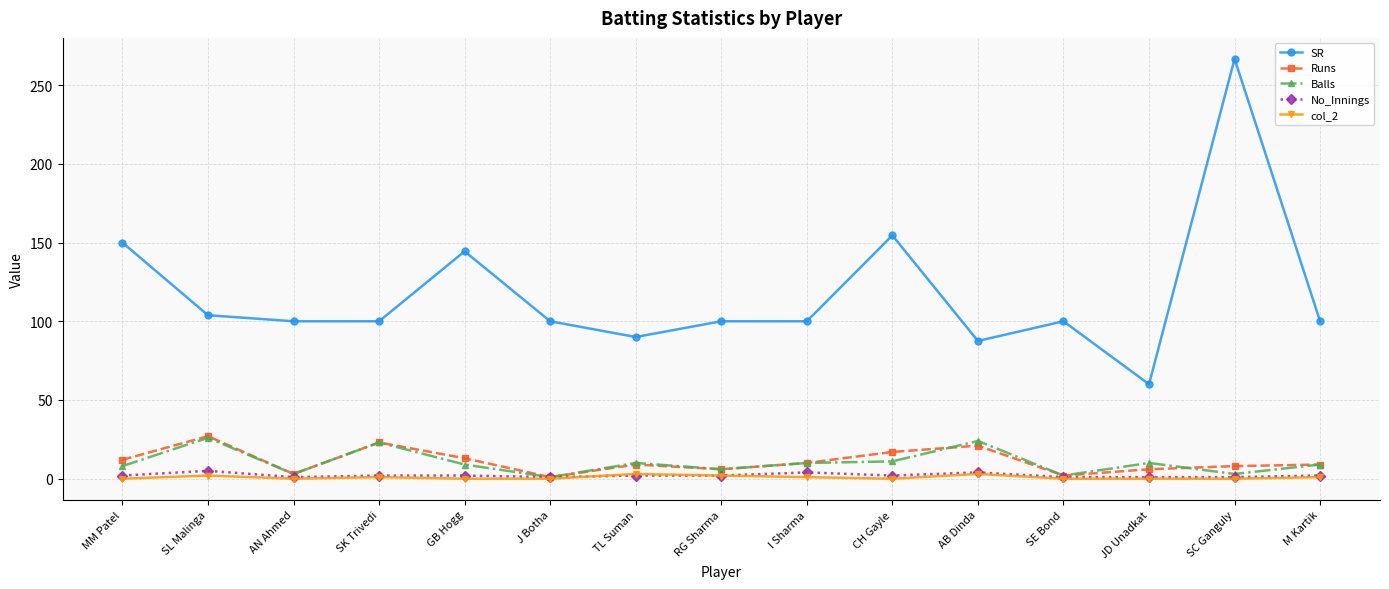

At which category does Balls reach its first local valley?

AN Ahmed